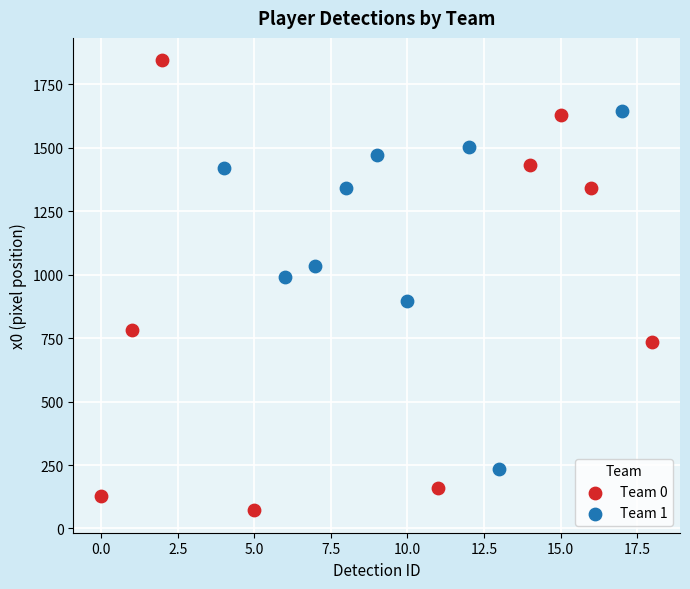

Which series has the largest Y range (max minus min)?

Team 0